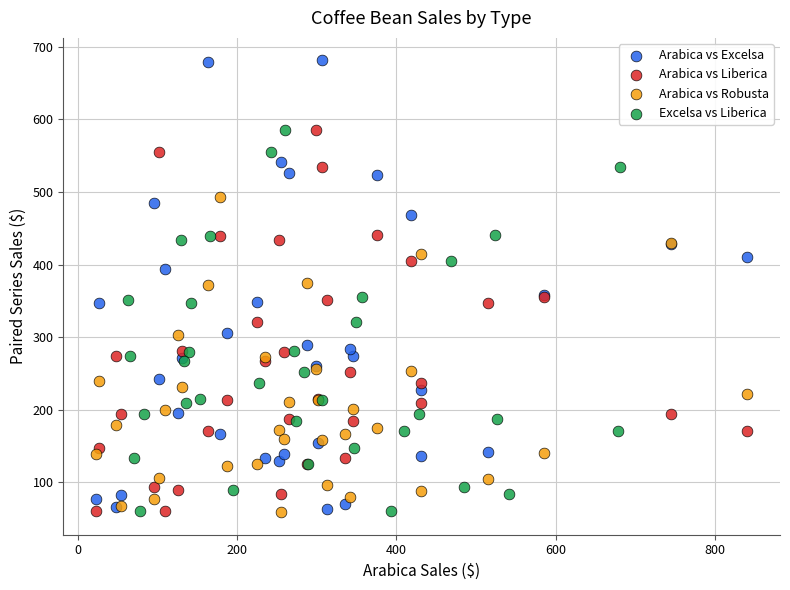

What are all the series names shown in the legend?

Arabica vs Excelsa, Arabica vs Liberica, Arabica vs Robusta, Excelsa vs Liberica